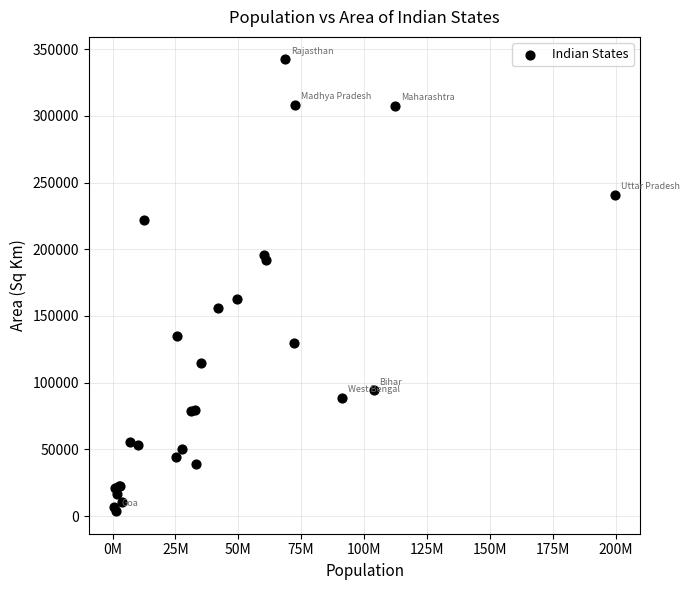

What Y value in the scatter plot is closest to 172970?

162968